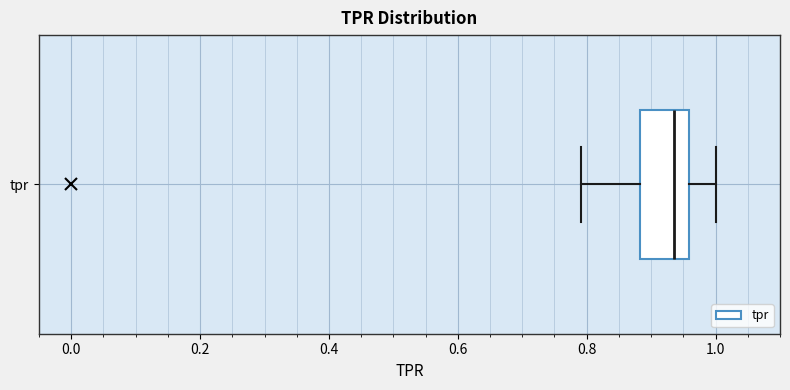

Where does the left whisker of the box for tpr end on the x-axis? The values are not printed on the chart, so give them approximately, as read against the axis.

0.80